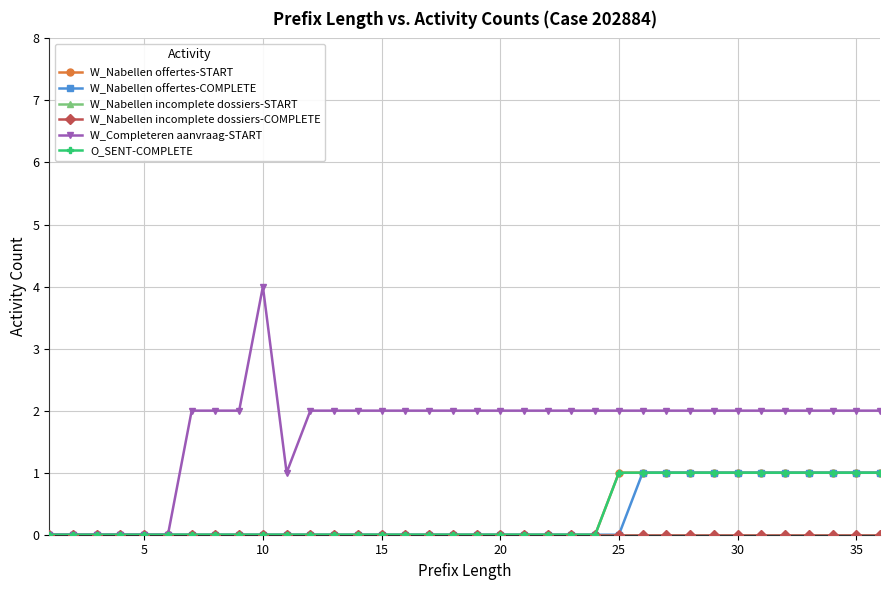

What is the difference between the maximum and minimum values in the W_Completeren aanvraag-START series?

4